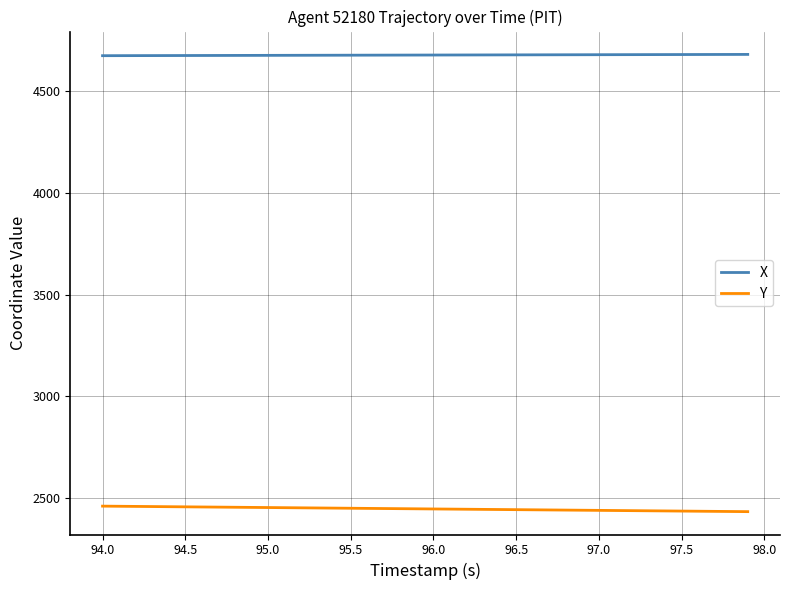

Which series has the largest total across all categories?

X